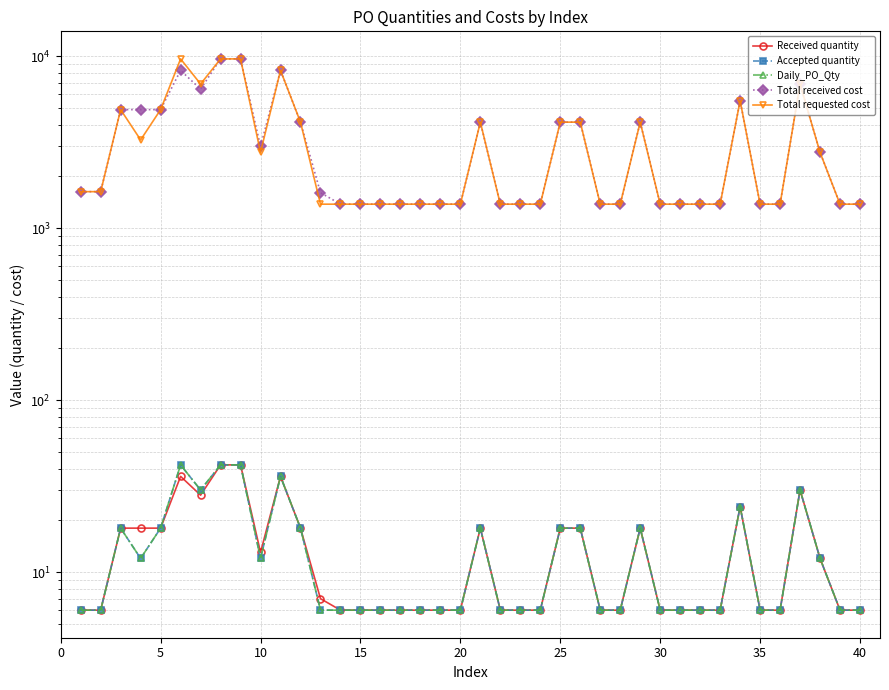

Which series has the largest total across all categories?

Total received cost